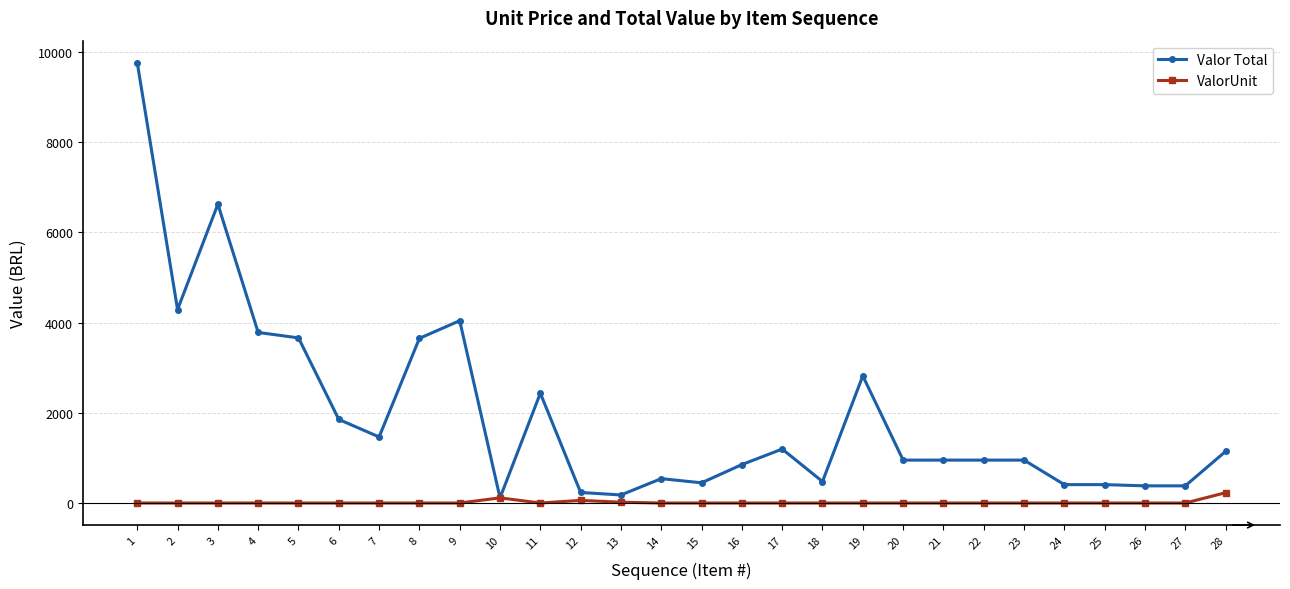

Which series has the widest spread of values?

Valor Total